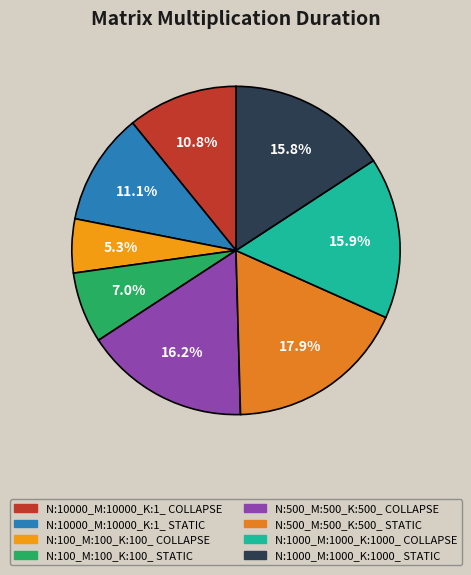

How many segments does this pie chart have?

8